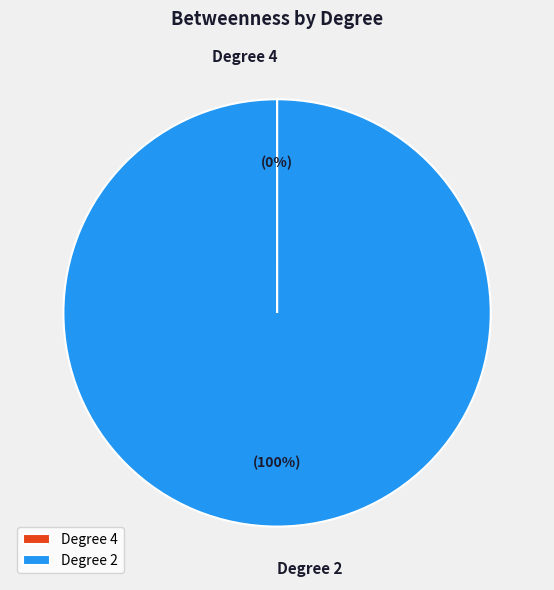

To the nearest percent, what is the difference between the largest and smallest slice percentages?

100%